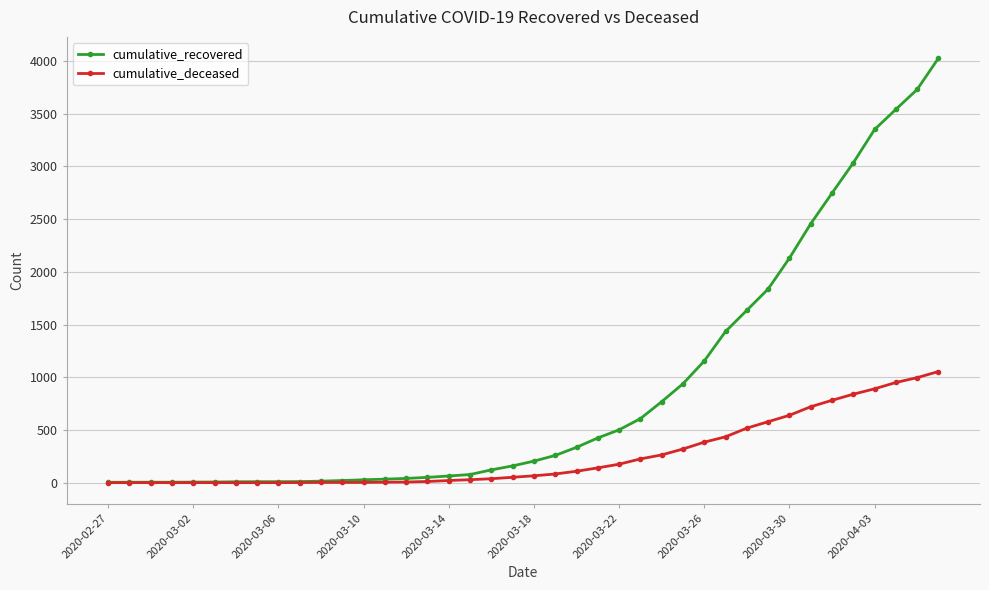

What is the maximum value shown in the chart?

4027